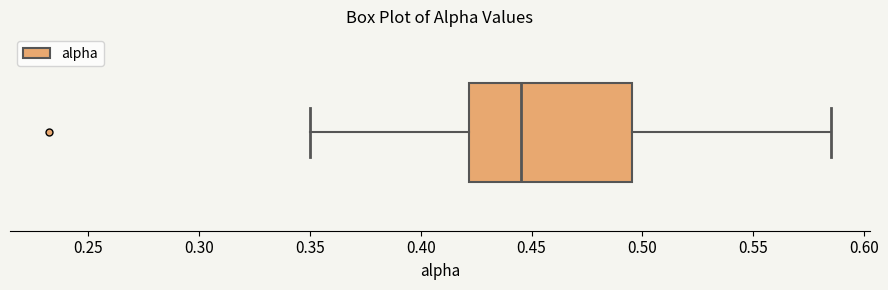

Read this box plot against the x-axis: the position of the median line, the range covered by the box, and the ends of both whiskers. The values are not printed on the chart, so give them approximately, as read against the axis.

median 0.445, box 0.420 to 0.495, whiskers 0.350 to 0.585